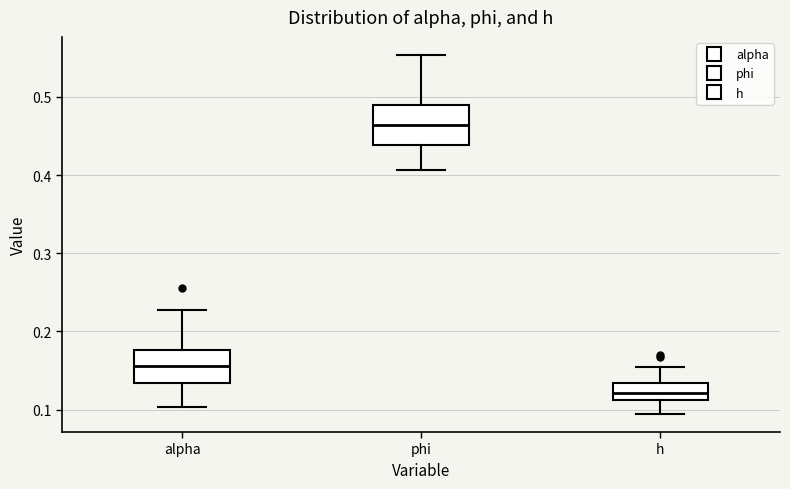

Where is the upper edge of the box for alpha on the y-axis? The values are not printed on the chart, so give them approximately, as read against the axis.

0.18